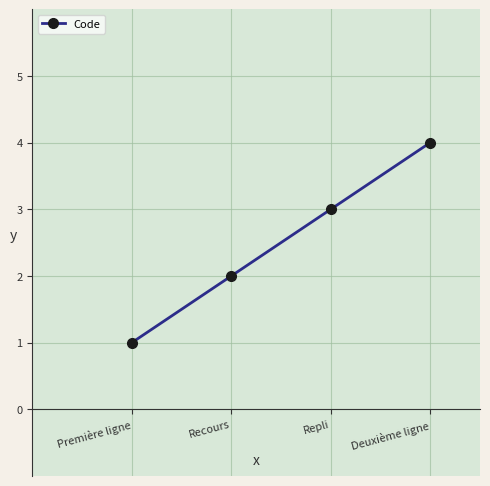

True or false: the data has more than 0 interior local peaks.

False